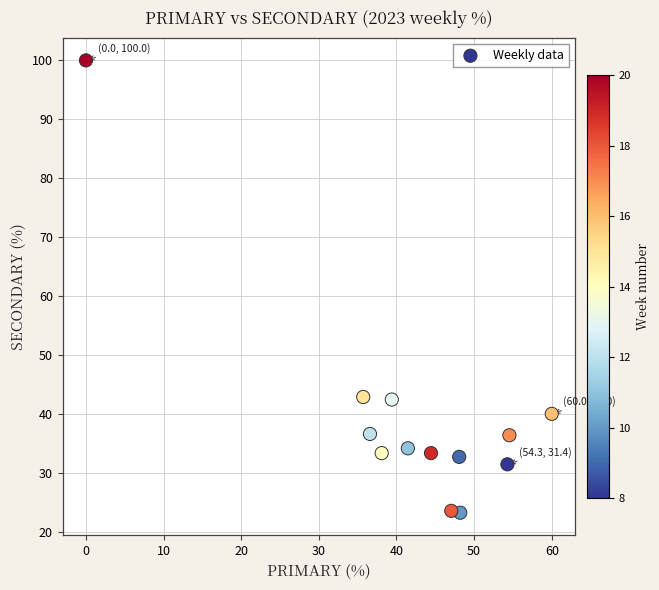

What is the range of X values (max minus min)?

60.0